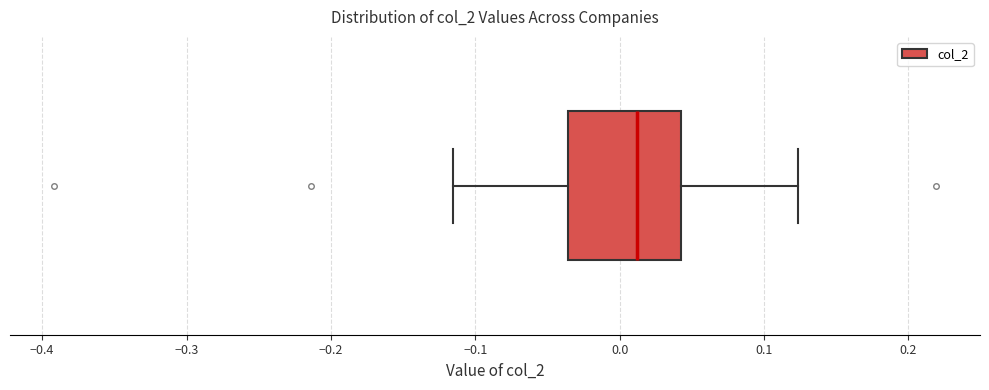

Where does the median line of the box sit on the x-axis? The values are not printed on the chart, so give them approximately, as read against the axis.

0.01